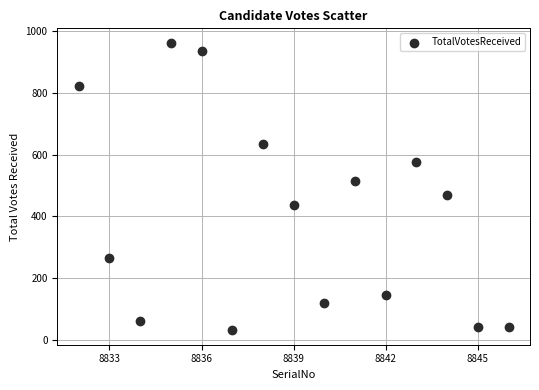

What is the range of Y values (max minus min)?

933